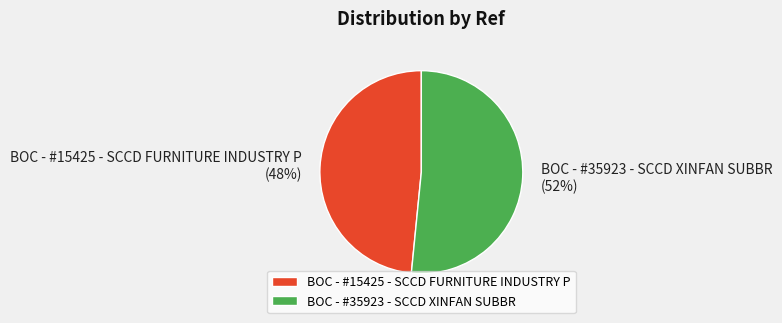

To the nearest percent, what portion does BOC - #35923 - SCCD XINFAN SUBBR represent?

52%